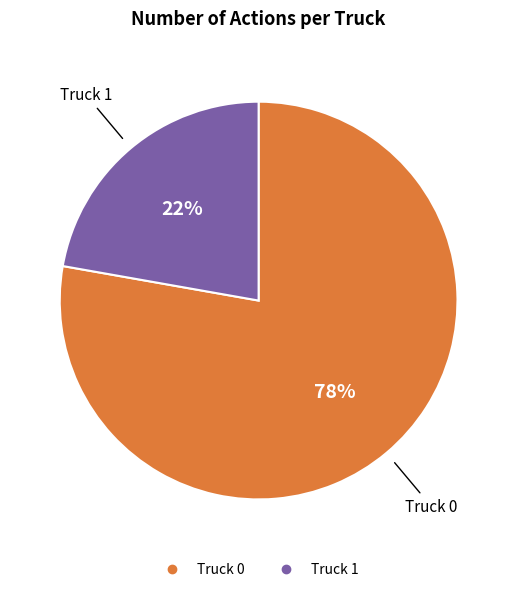

Combined, do Truck 1 and Truck 0 account for over 50%?

Yes